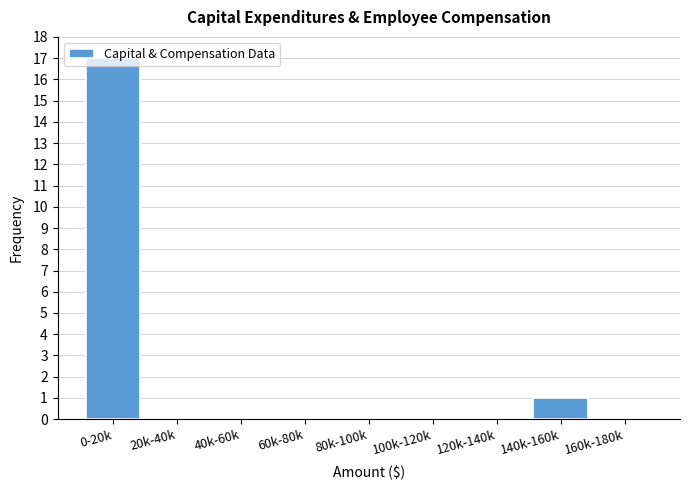

Which category has the highest value across all series?

0-20k